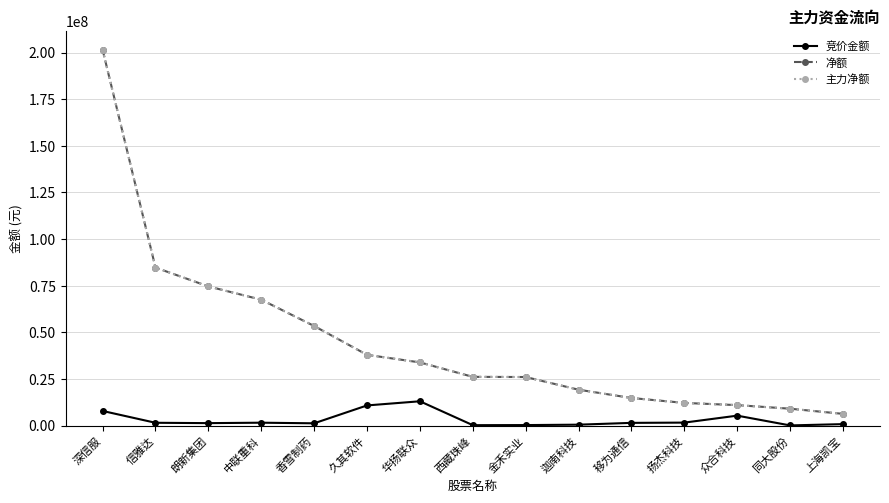

True or false: 净额 and 主力净额 cross at least once.

False